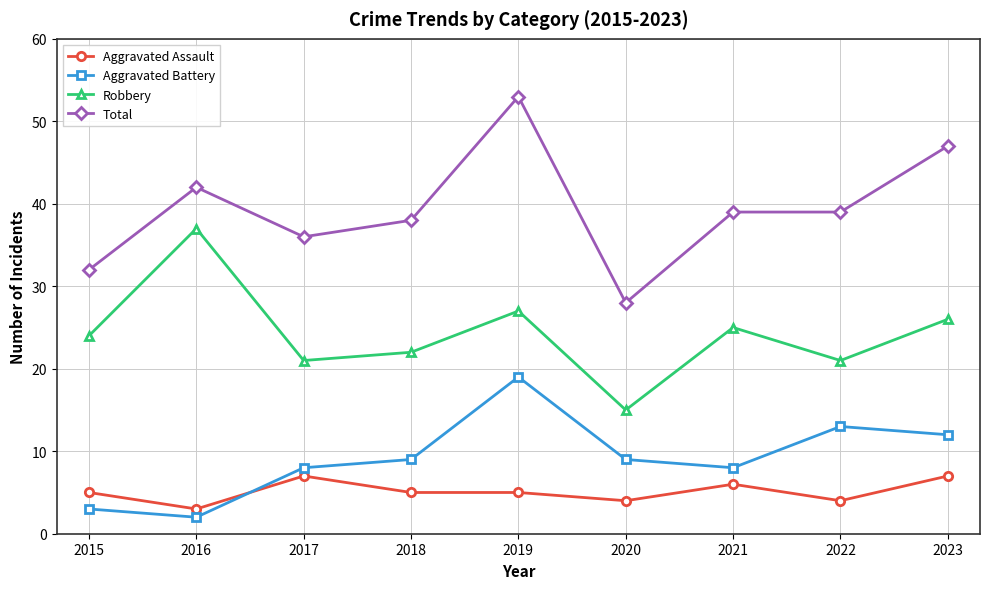

True or false: Total has a value of 39 at 2022.

True